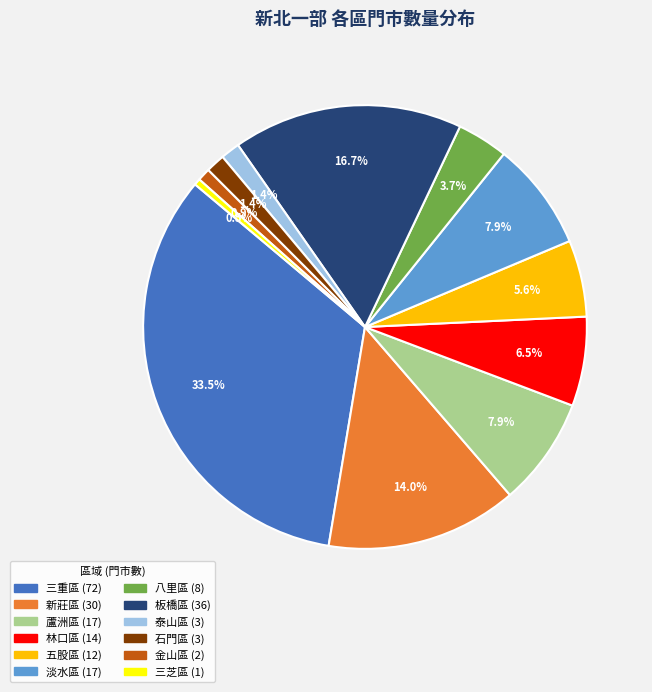

Which has a higher value, 淡水區 or 八里區?

淡水區